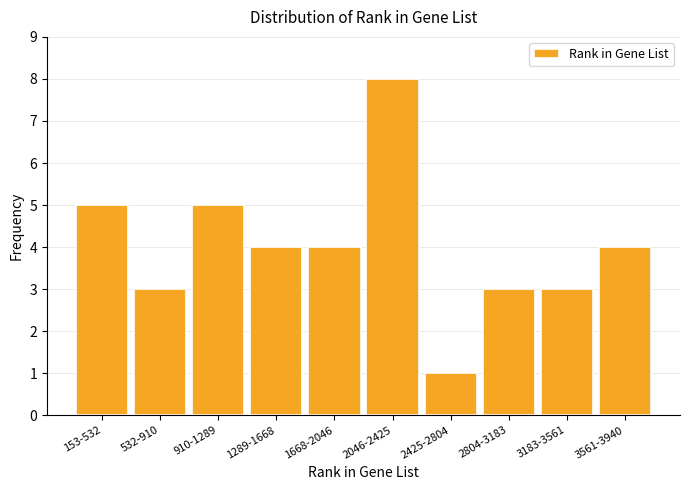

Reading right to left, list all the values displayed in this chart.

4	3	3	1	8	4	4	5	3	5